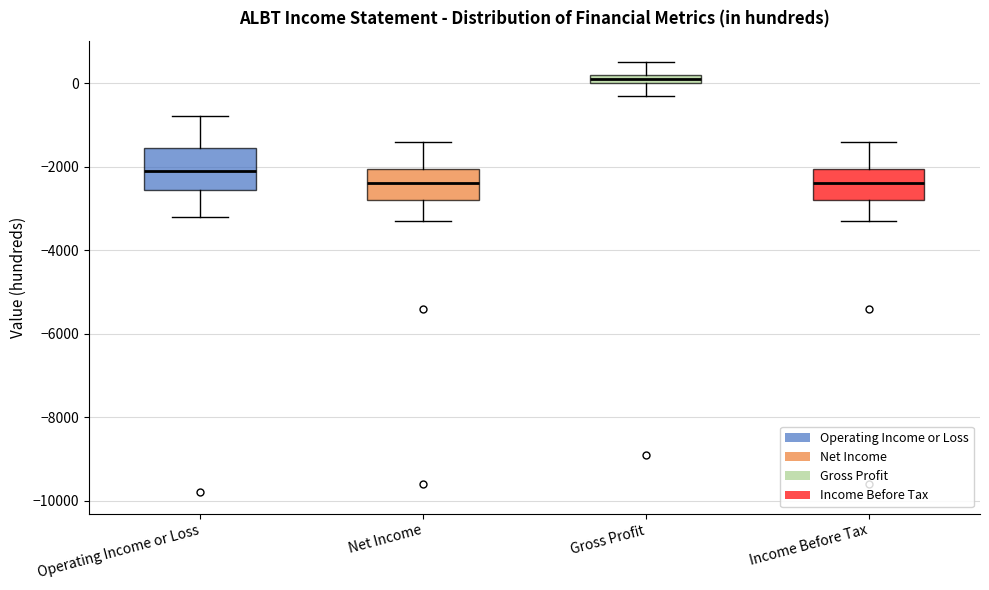

Where is the lower edge of the box for Operating Income or Loss on the y-axis? The values are not printed on the chart, so give them approximately, as read against the axis.

-2600